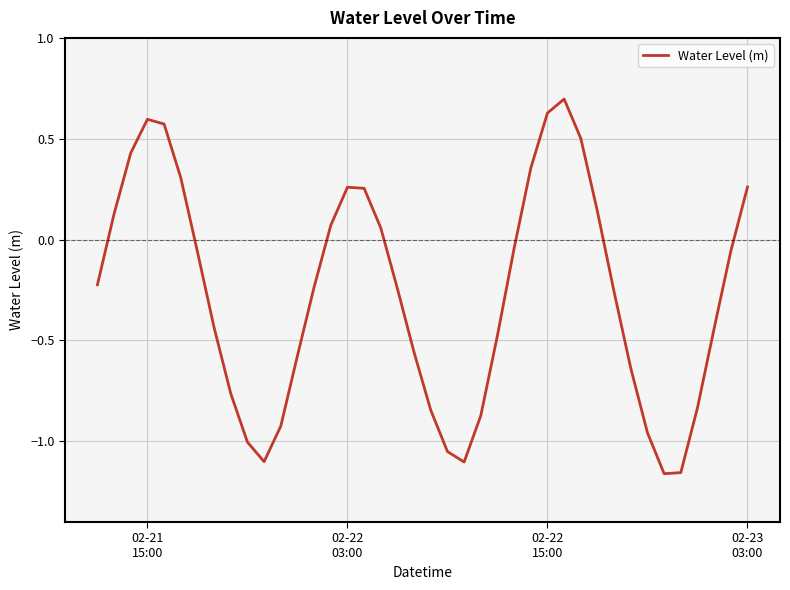

What is the difference between the maximum and minimum values?

1.9